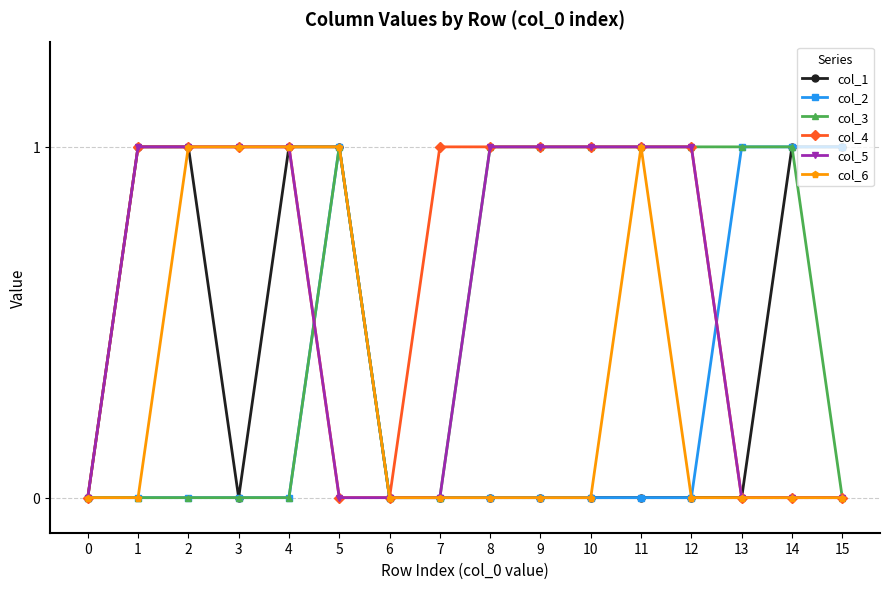

What is the greatest value displayed?

1